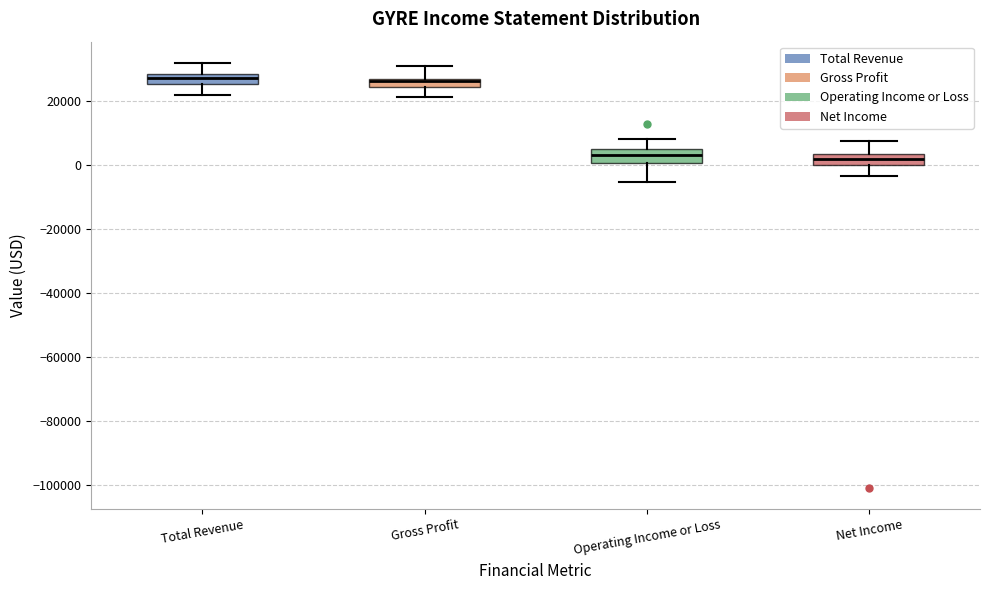

Where is the upper edge of the box for Operating Income or Loss on the y-axis? The values are not printed on the chart, so give them approximately, as read against the axis.

6000